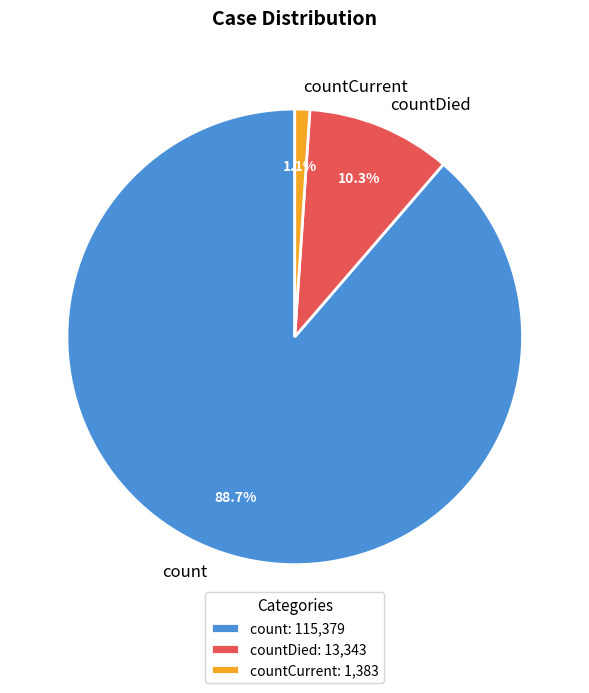

Which slice is the smallest?

countCurrent